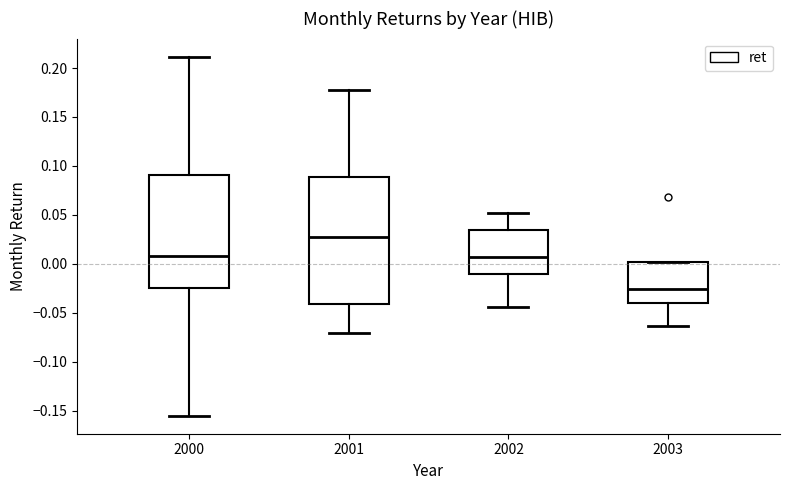

Reading left to right, transcribe this box plot: for each box, give where its median line is, the range the box spans, and where its two whiskers end, as read against the y-axis. The values are not printed on the chart, so give them approximately, as read against the axis.

2000: median 0.010, box -0.025 to 0.090, whiskers -0.155 to 0.210
2001: median 0.025, box -0.040 to 0.090, whiskers -0.070 to 0.180
2002: median 0.005, box -0.010 to 0.035, whiskers -0.045 to 0.050
2003: median -0.025, box -0.040 to 0.000, whiskers -0.065 to 0.000